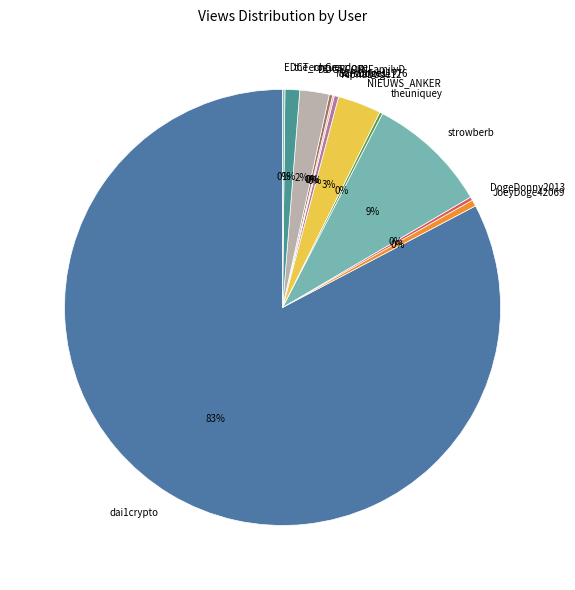

Which category has the biggest portion of the pie?

dai1crypto